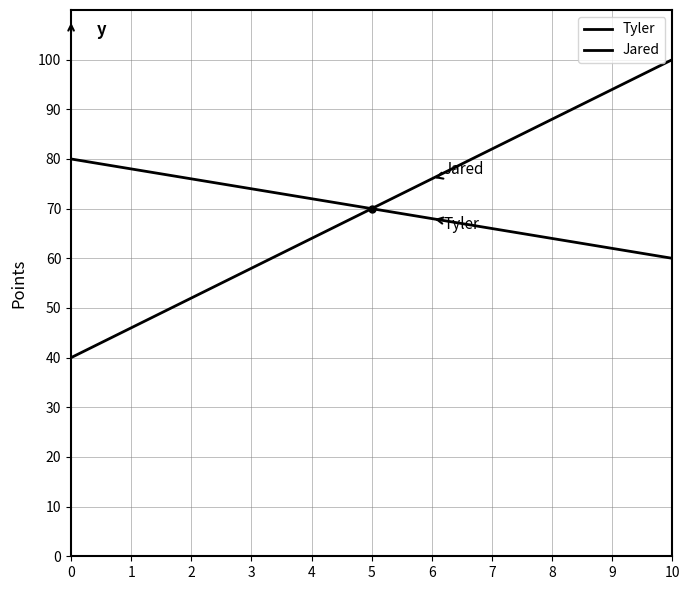

Is this an area chart (filled region under the line)?

No